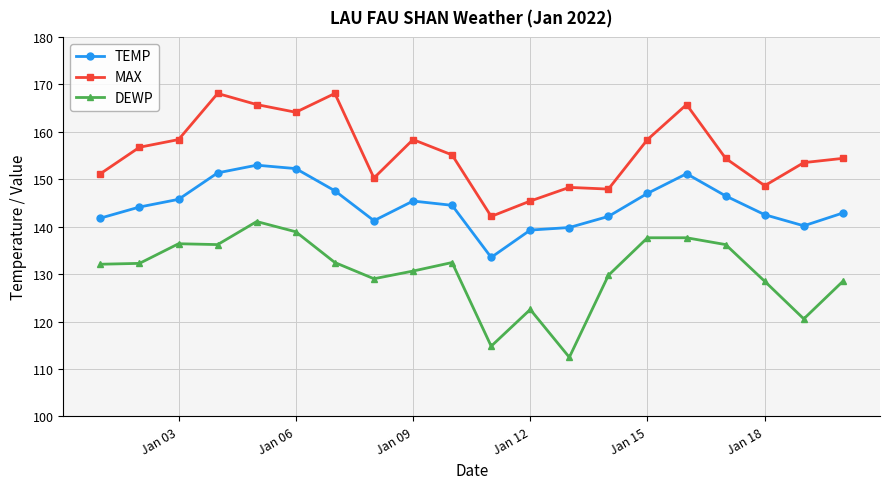

What is the maximum value shown in the chart?

168.1